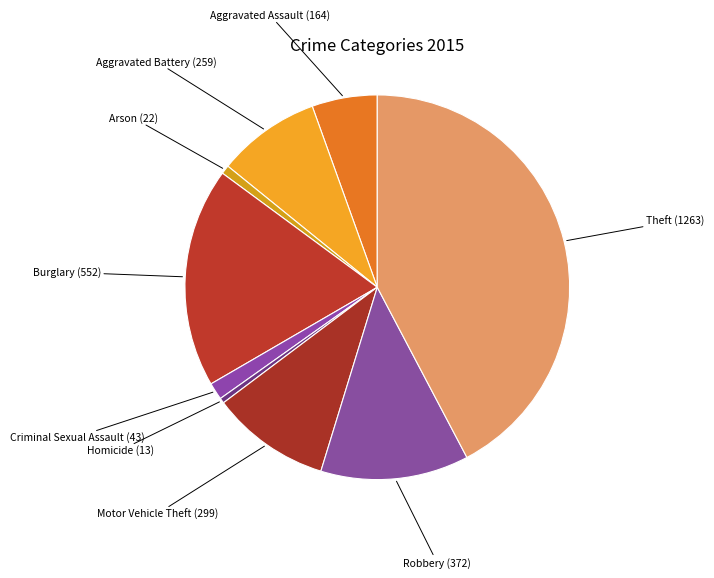

Is there a majority slice in this chart?

No